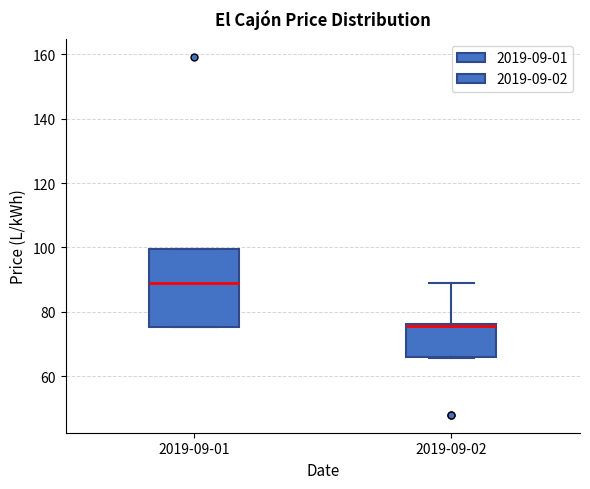

Reading left to right, read every box against the y-axis: the position of its median line, the range the box covers, and the ends of its whiskers. The values are not printed on the chart, so give them approximately, as read against the axis.

2019-09-01: median 90, box 76 to 100, whiskers 76 to 100
2019-09-02: median 76 (just below the box's upper edge), box 66 to 76, whiskers 66 to 90